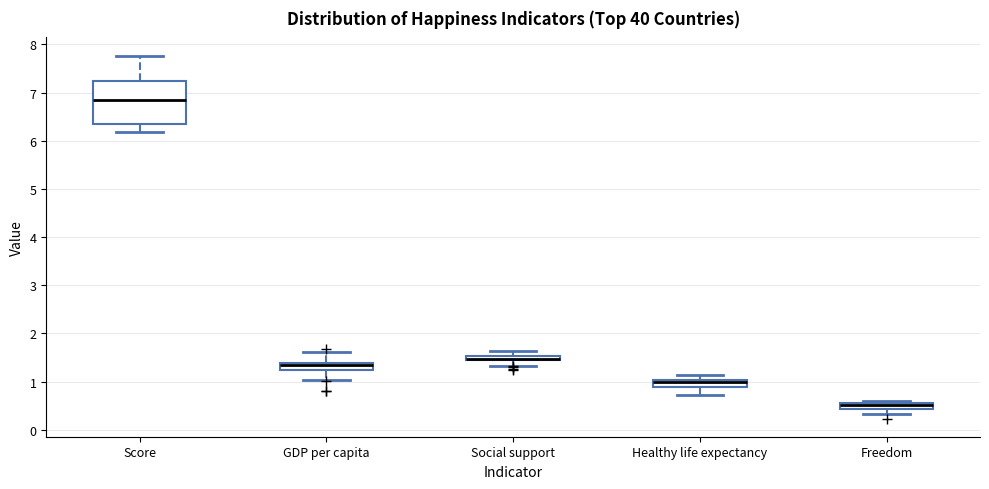

Which box's median line is the lowest?

Freedom